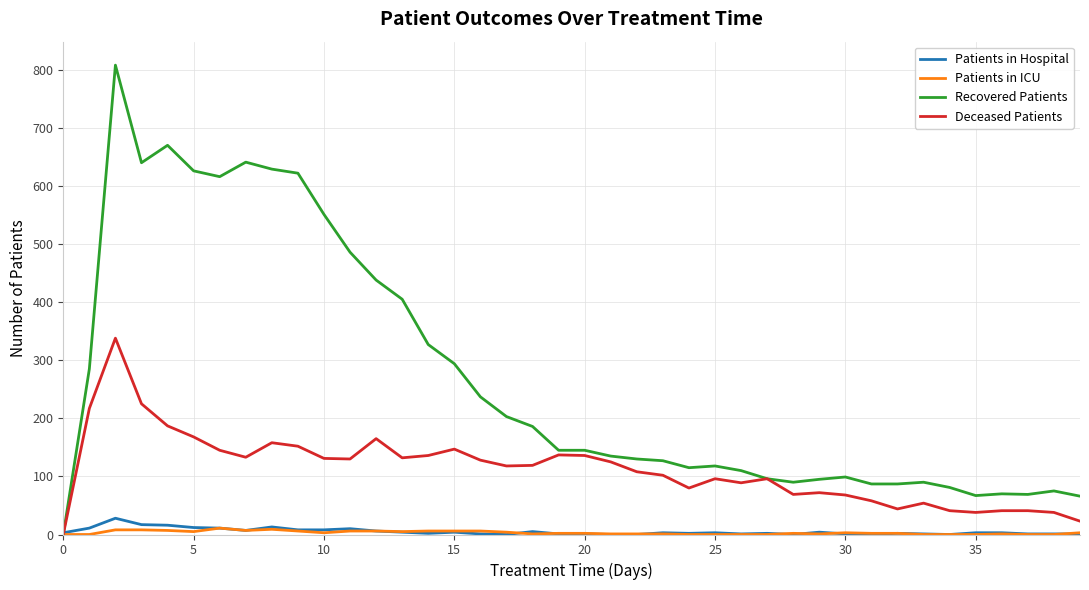

What is the maximum value for Patients in Hospital?

28